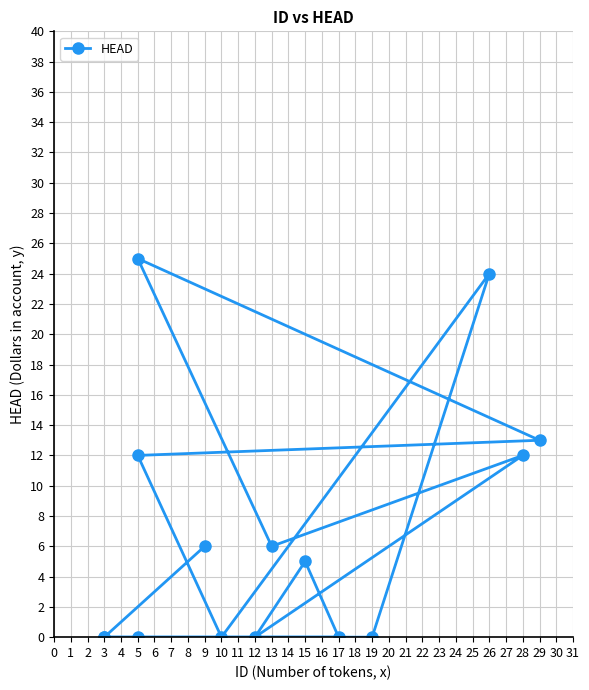

How many points are lower than both their immediate neighbors (excluding endpoints)?

3